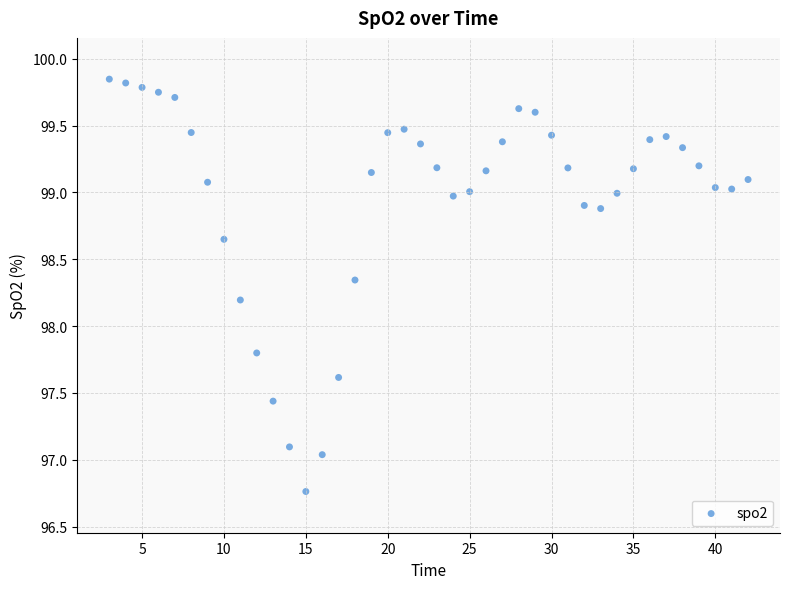

What is the range of Y values (max minus min)?

3.1